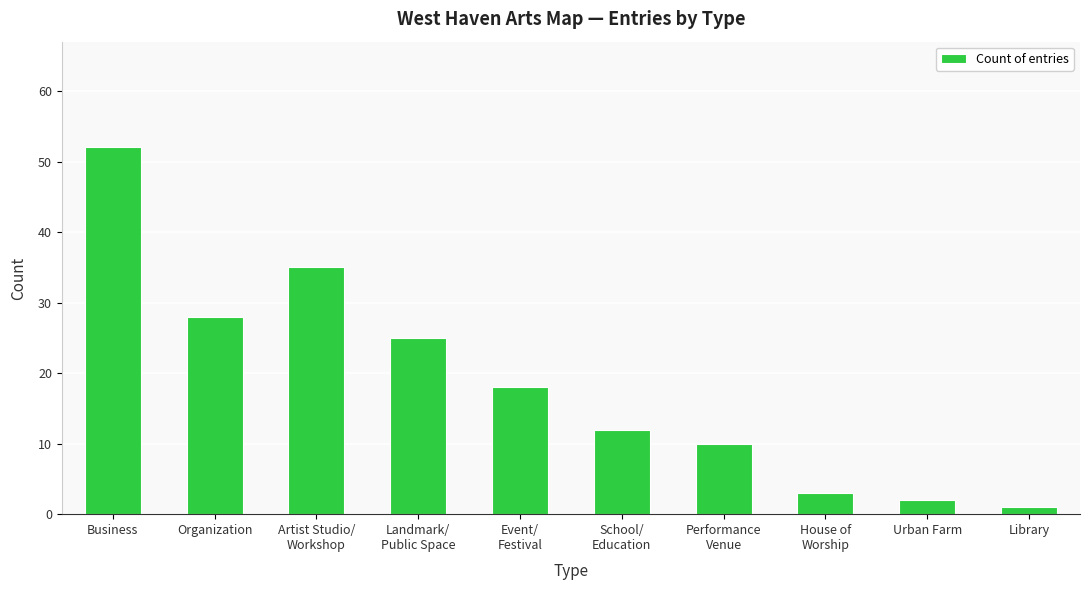

List the labels in order of value, smallest first.

Library, Urban Farm, House of
Worship, Performance
Venue, School/
Education, Event/
Festival, Landmark/
Public Space, Organization, Artist Studio/
Workshop, Business